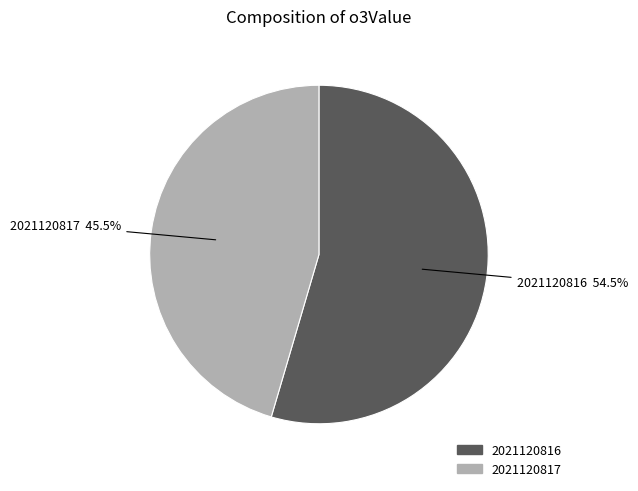

What percentage is NOT represented by 2021120817?

54.5%